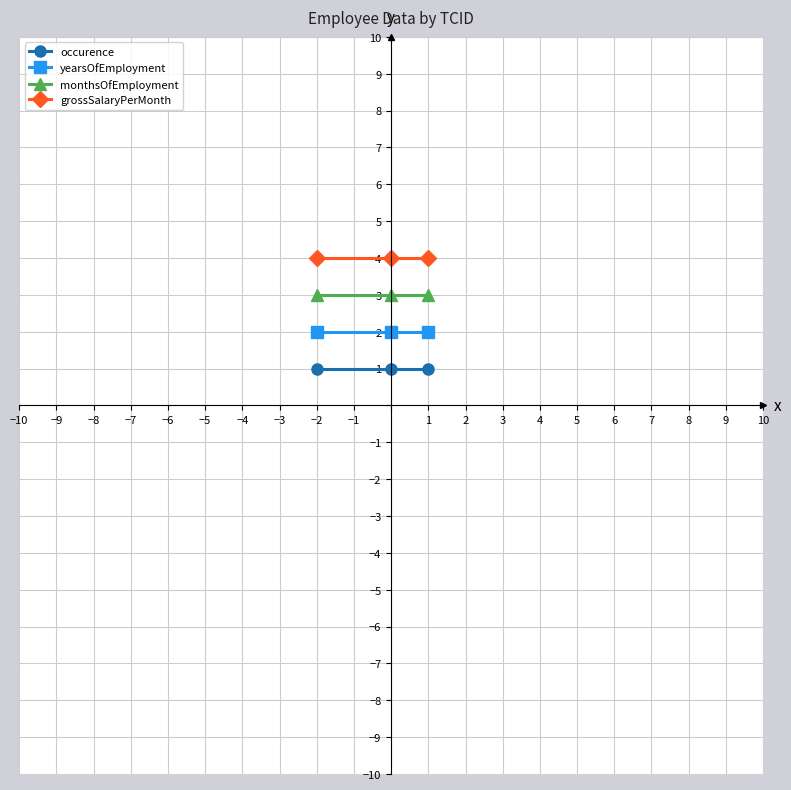

Does the chart display data point markers on the line(s)?

Yes